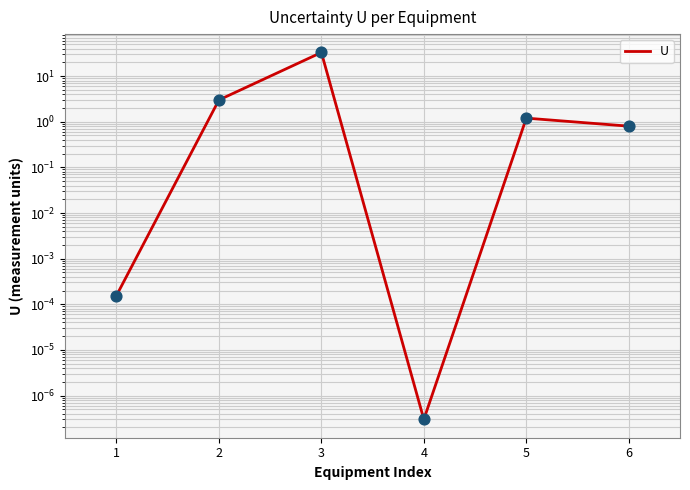

Which has a higher value, 6 or 1?

6